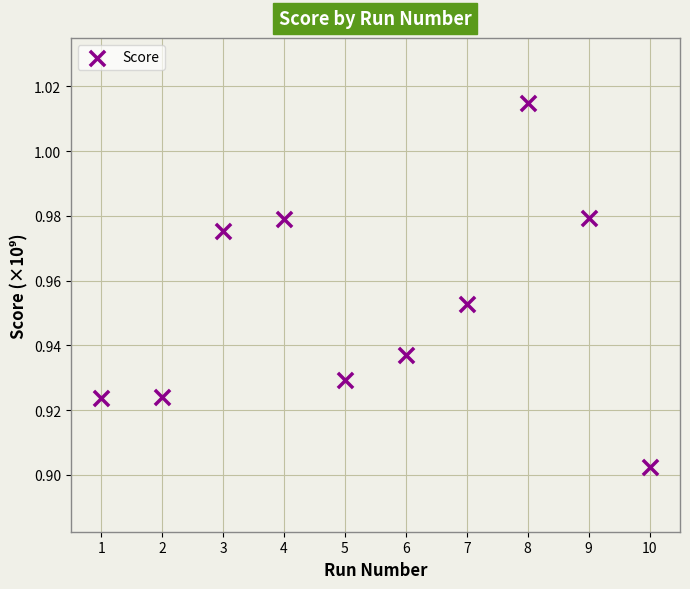

What is the range of X values (max minus min)?

9.0